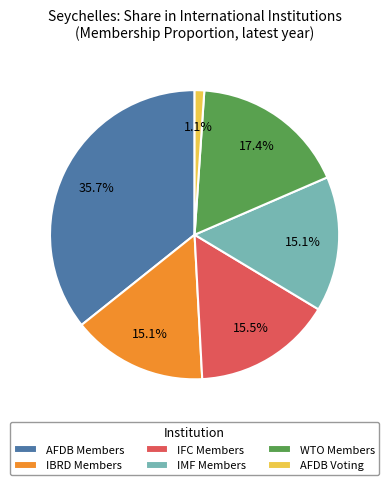

To the nearest percent, what is the average slice percentage?

17%